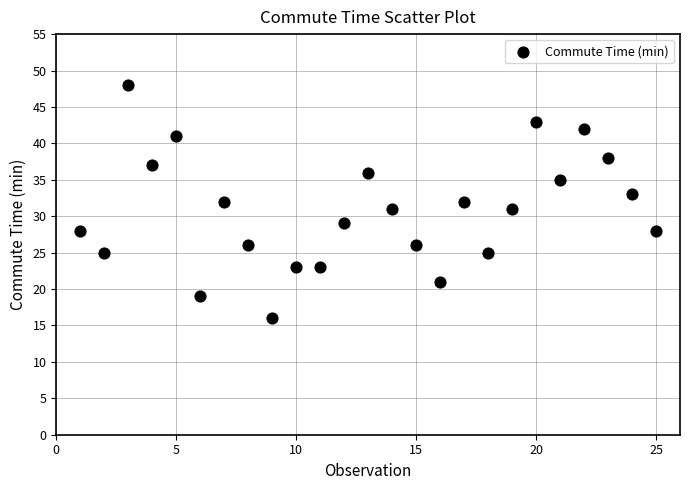

What is the range of Y values (max minus min)?

32